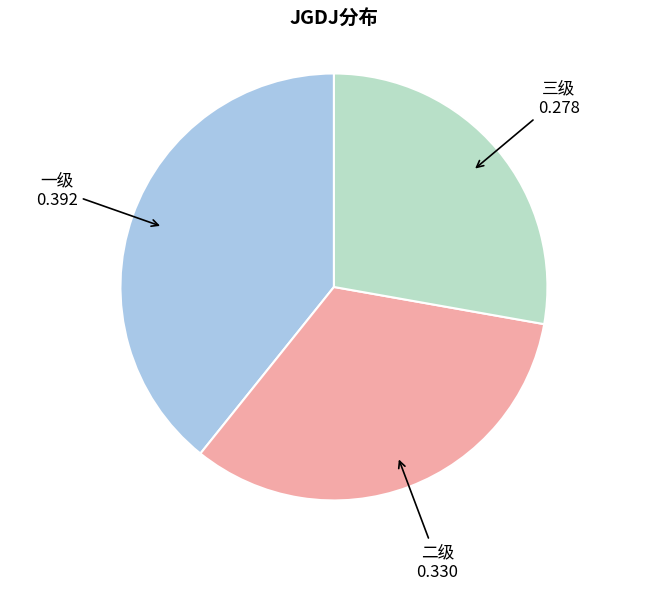

How many slices are in this pie chart?

3